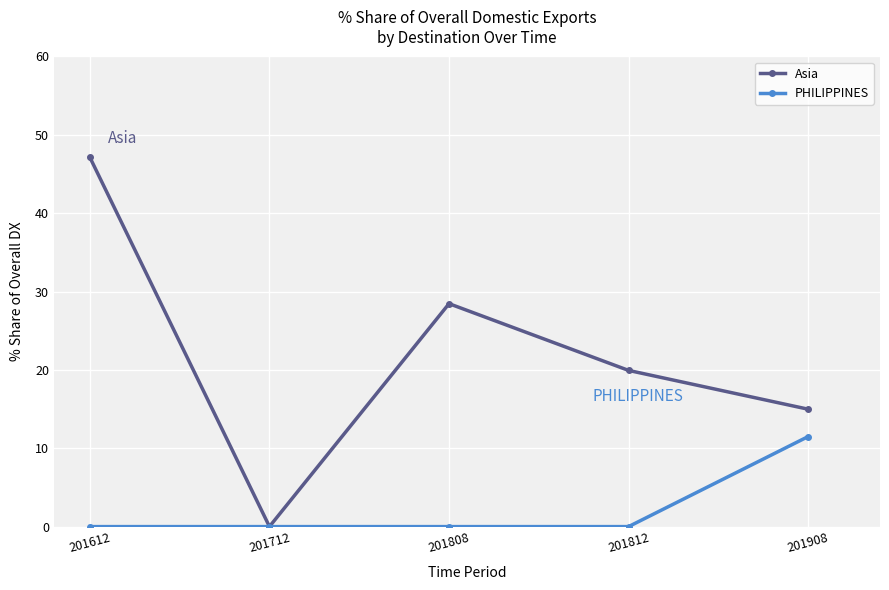

True or false: Asia has a value of 33.0 at 201812.

False